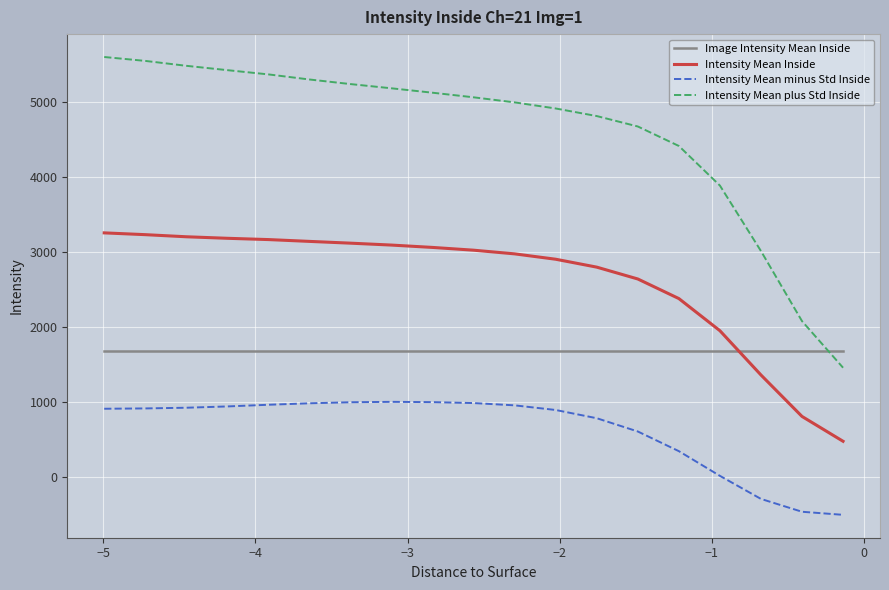

Which series has the largest range (max minus min)?

Intensity Mean plus Std Inside